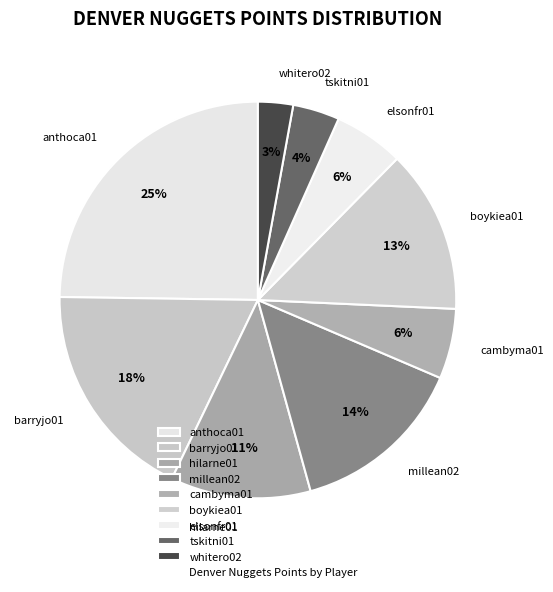

To the nearest percent, what is the average slice percentage?

11%